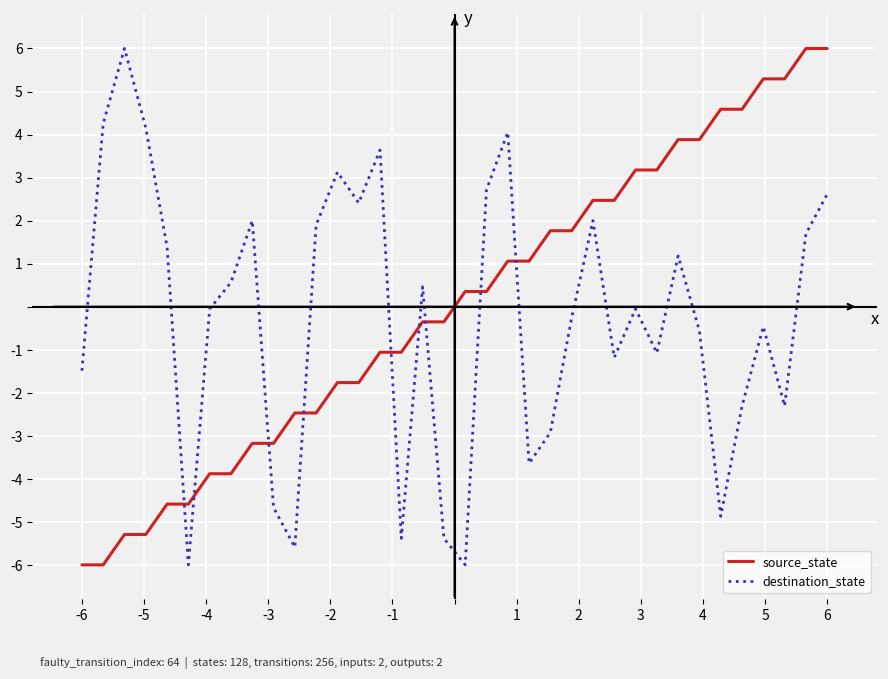

What is the highest value of the source_state series?

6.0